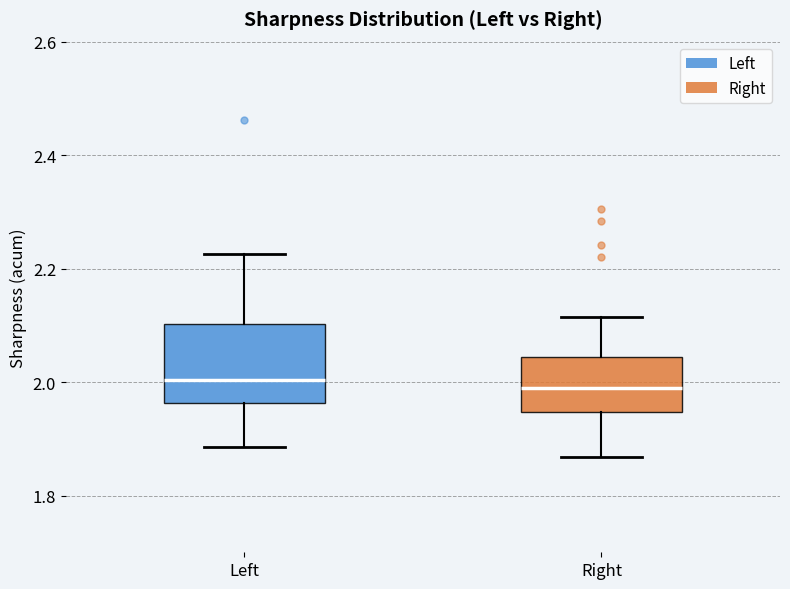

Reading left to right, transcribe this box plot: for each box, give where its median line is, the range the box spans, and where its two whiskers end, as read against the y-axis. The values are not printed on the chart, so give them approximately, as read against the axis.

Left: median 2.00, box 1.96 to 2.10, whiskers 1.88 to 2.22
Right: median 1.98, box 1.94 to 2.04, whiskers 1.86 to 2.12